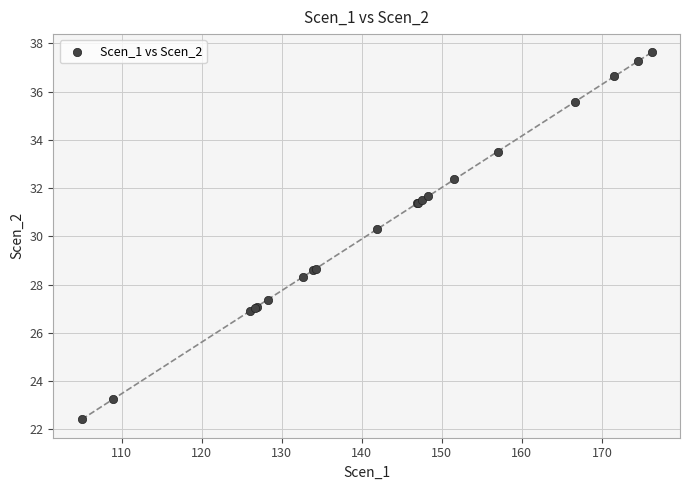

What Y value in the scatter plot is closest to 30?

30.3